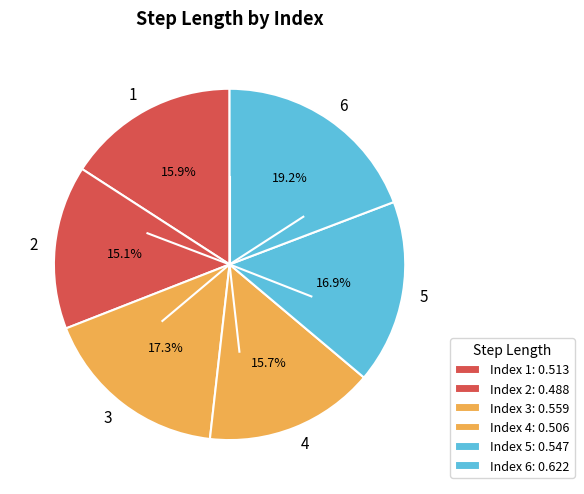

True or false: 5 accounts for 17% of the total.

True